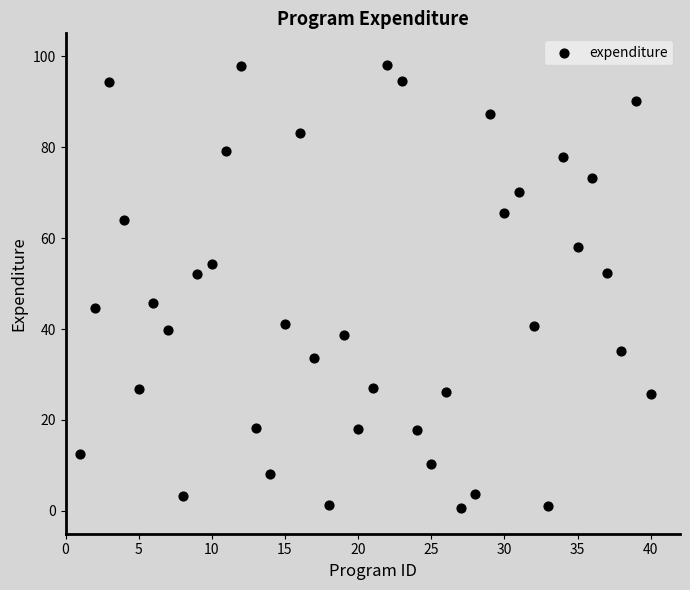

What is the range of Y values (max minus min)?

97.3